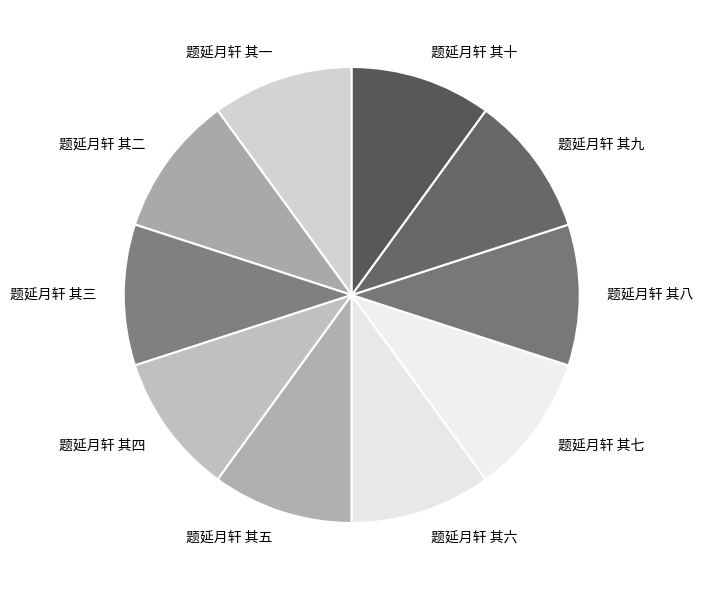

True or false: 题延月轩 其二 accounts for 18% of the total.

False